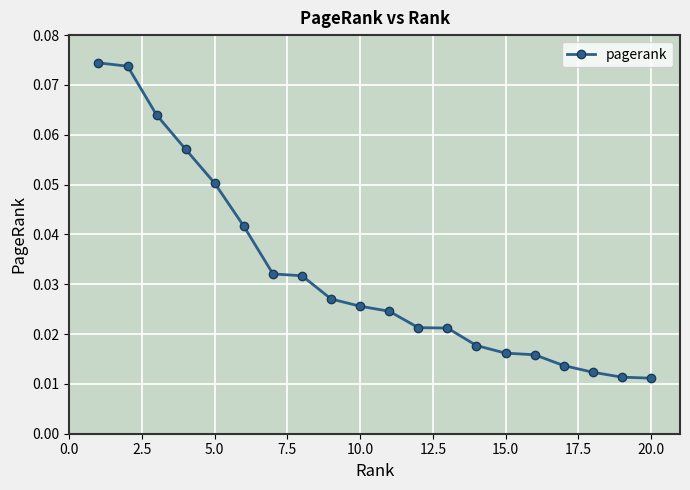

What is the sum of all values?

0.6